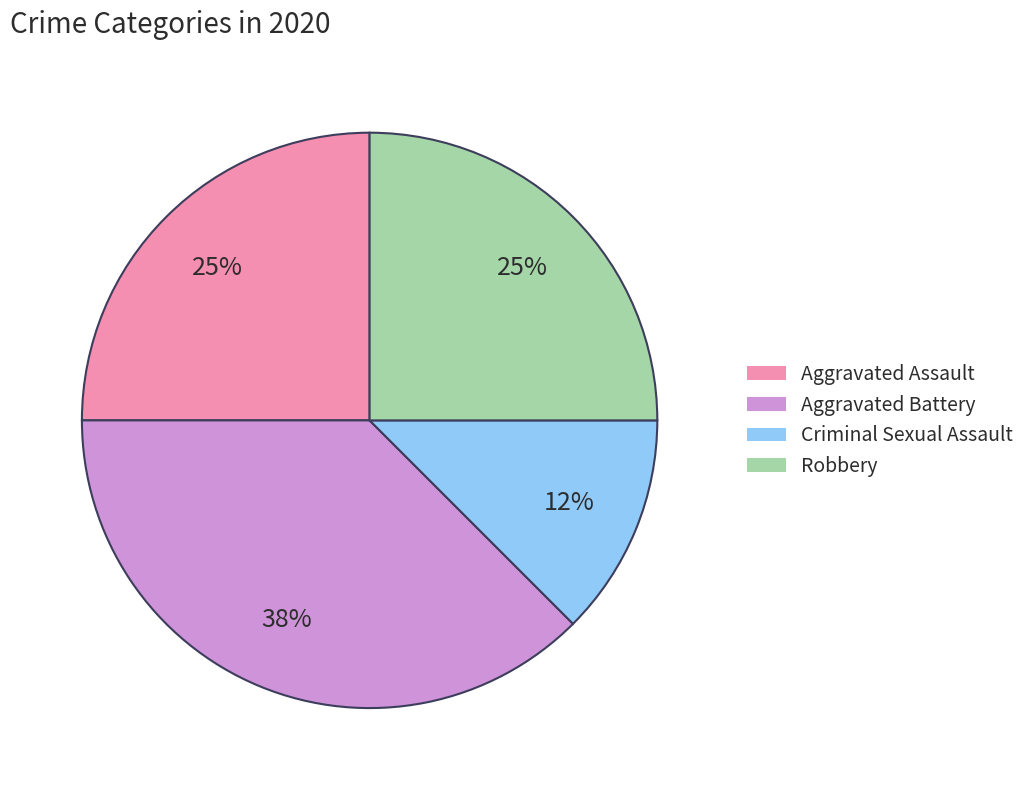

How many segments does this pie chart have?

4